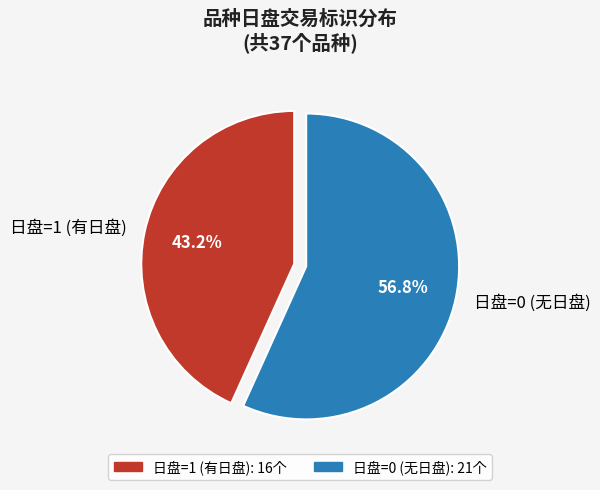

Rank the categories by value from lowest to highest.

日盘=1 (有日盘), 日盘=0 (无日盘)